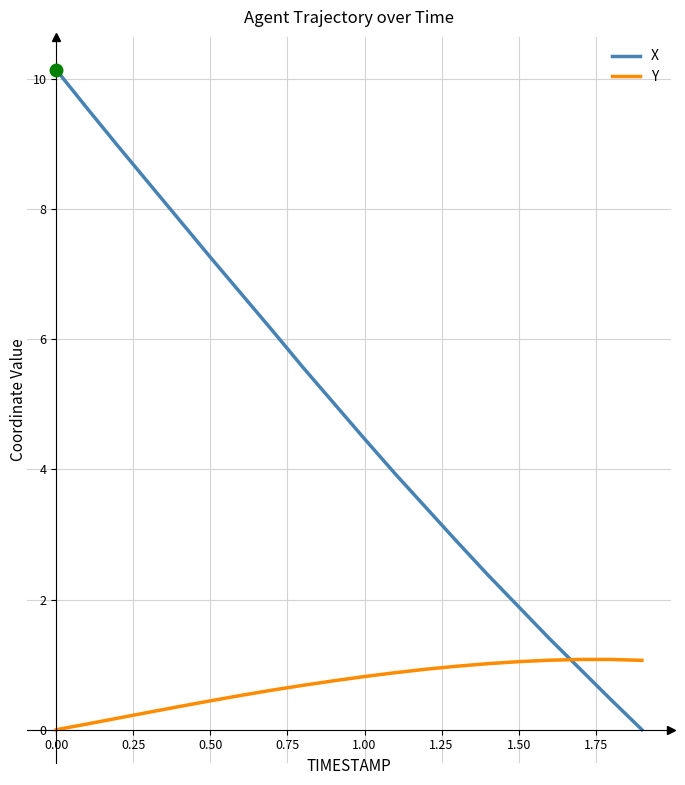

Rank the series by their maximum value, from lowest to highest.

Y, X